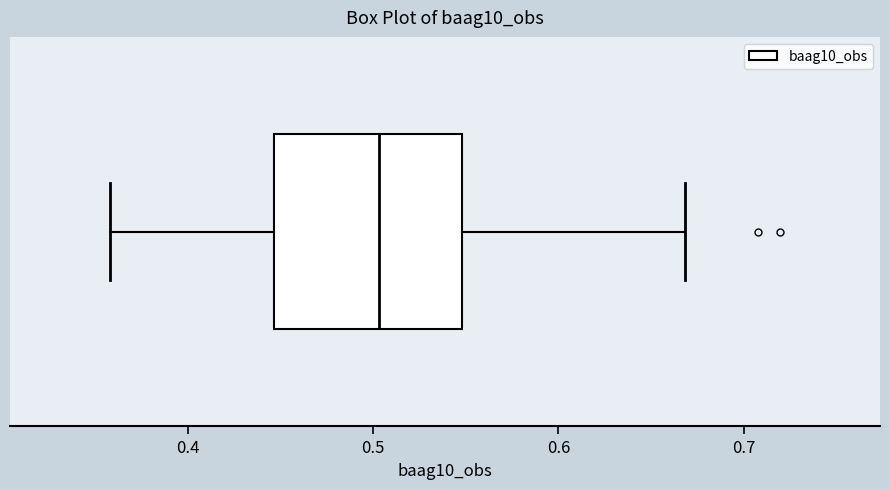

Read this box plot against the x-axis: the position of the median line, the range covered by the box, and the ends of both whiskers. The values are not printed on the chart, so give them approximately, as read against the axis.

median 0.50, box 0.45 to 0.55, whiskers 0.36 to 0.67